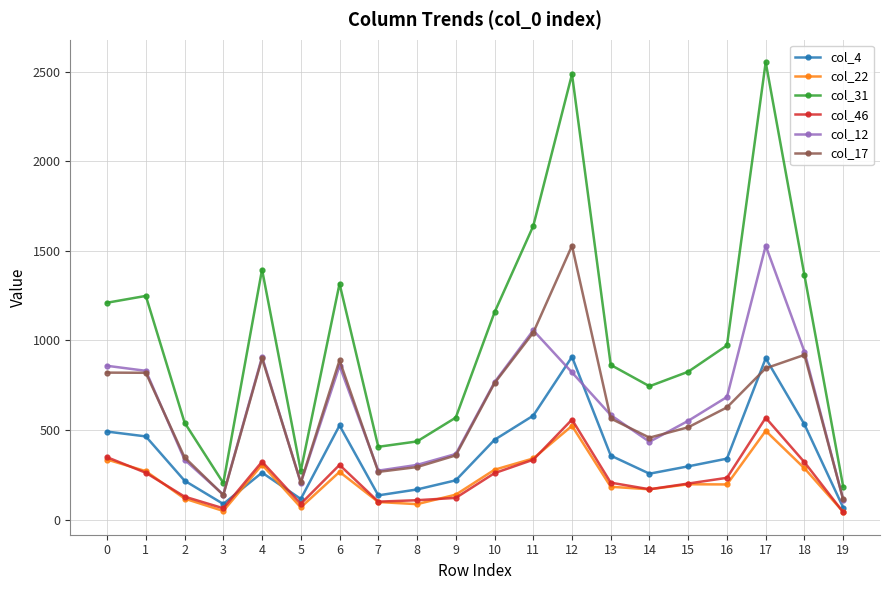

Is it true that col_12 equals 583 at 13?

True